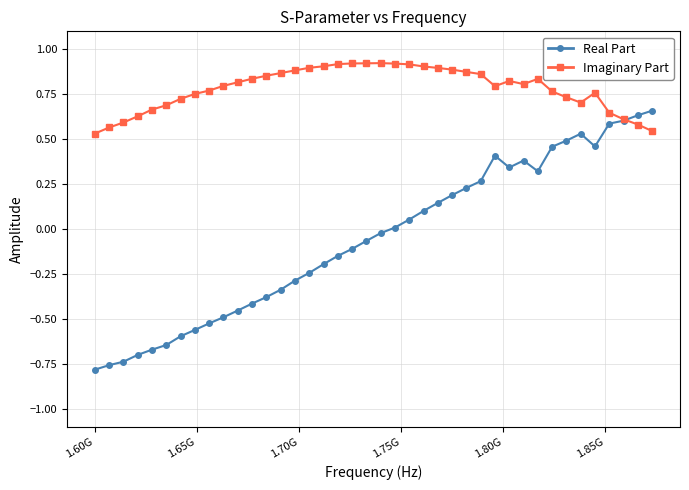

List the series in order of their peak value, highest first.

Imaginary Part, Real Part